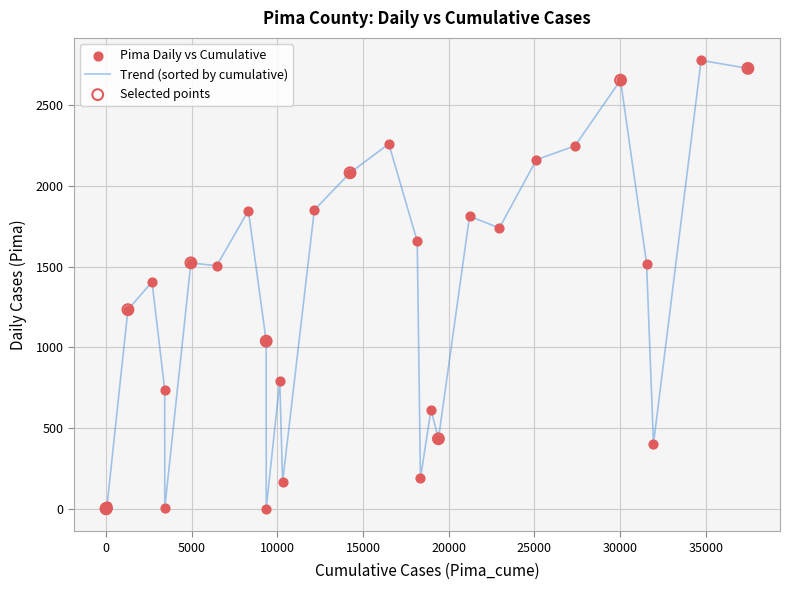

What is the difference between the maximum and minimum values?

2779